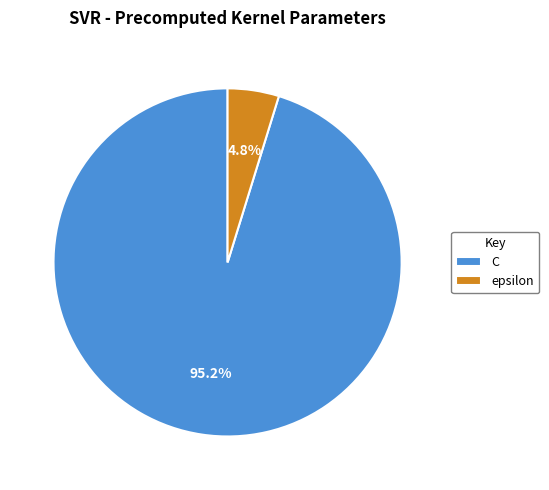

Does any single category account for the majority?

Yes